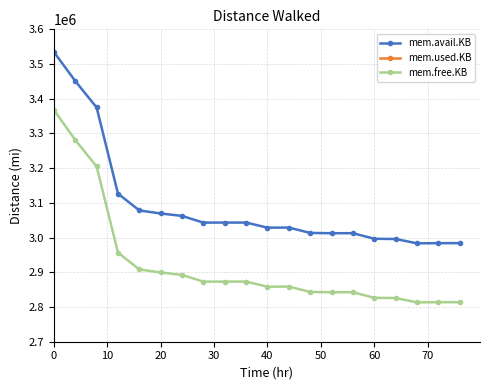

What is the difference between the maximum and minimum values in the mem.avail.KB series?

551216